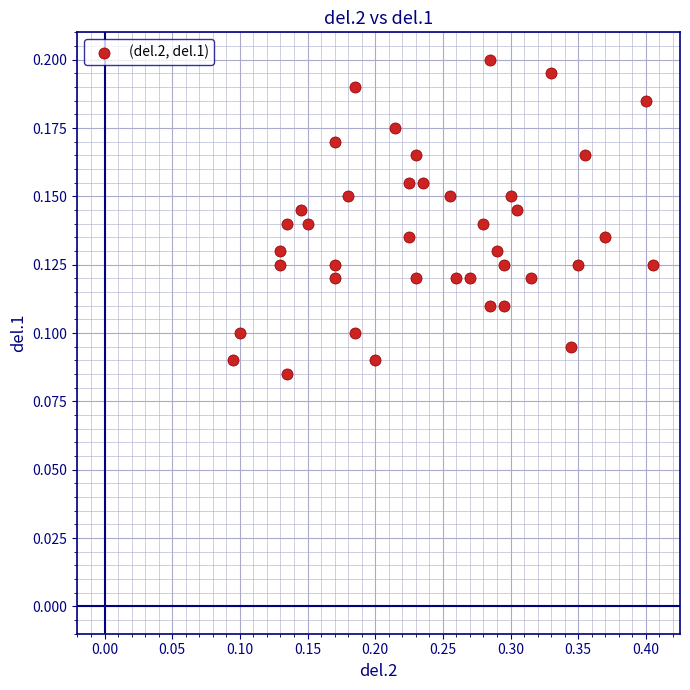

What is the range of X values (max minus min)?

0.3